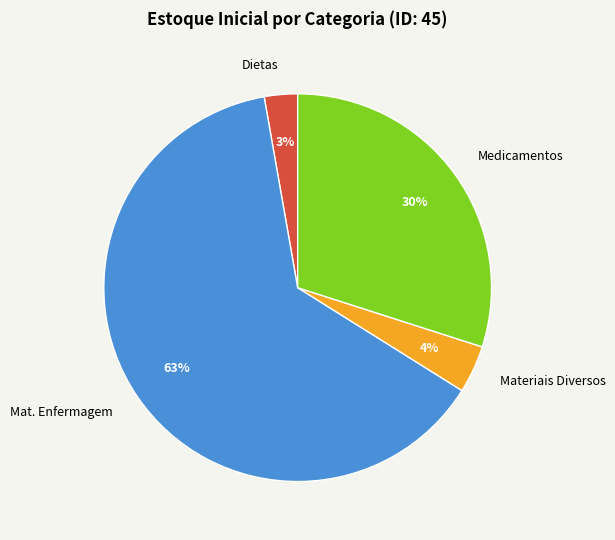

To the nearest percent, what is the combined percentage of Medicamentos and Dietas?

33%